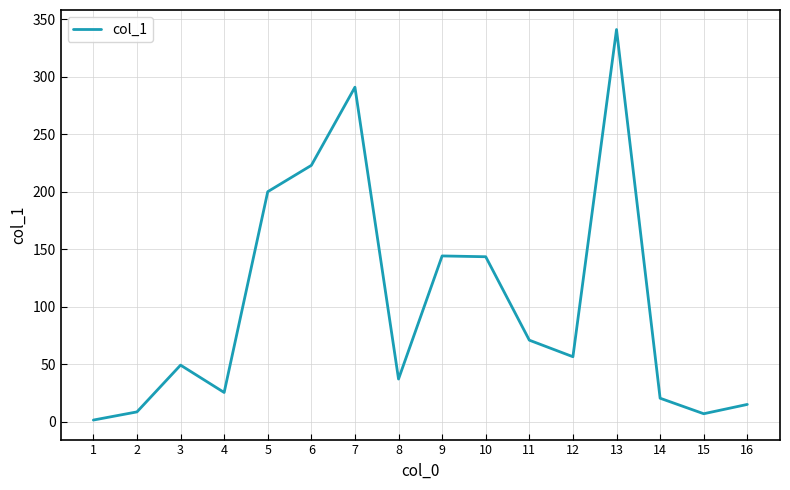

What is the maximum value shown in the chart?

341.1